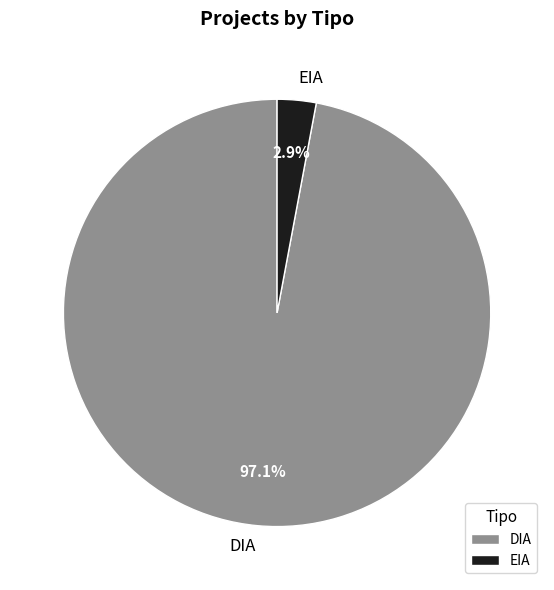

To the nearest percent, what percentage of the pie is EIA?

3%